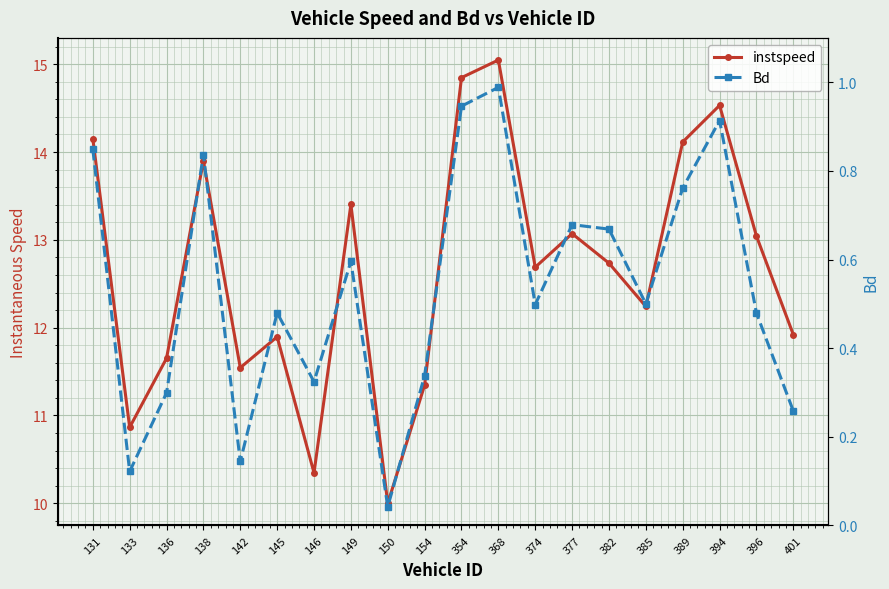

Which series has the widest spread of values?

instspeed